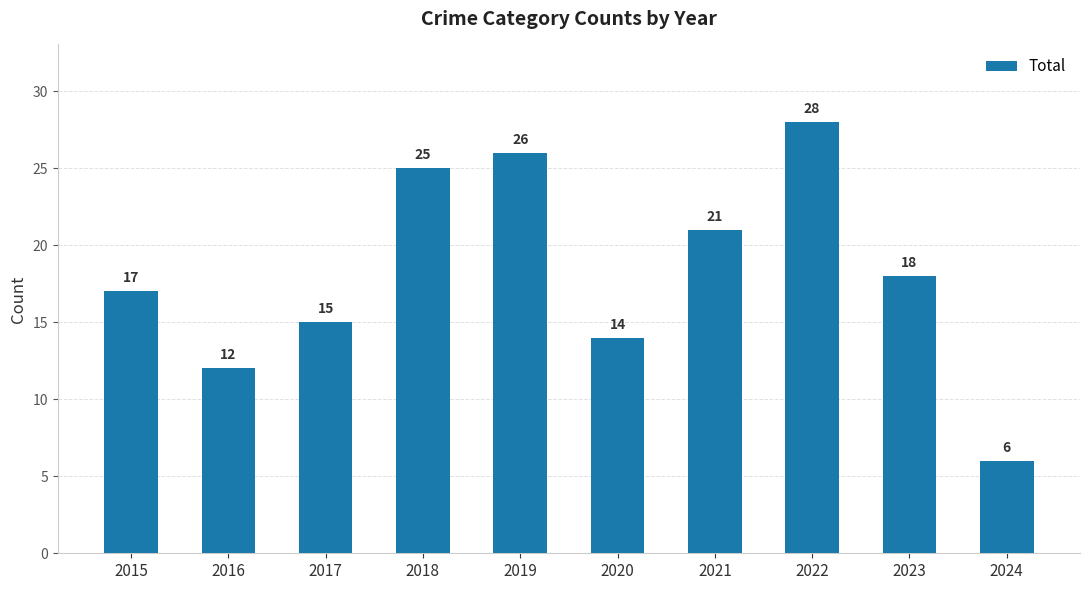

The value at 2017 is 15. True or false?

True